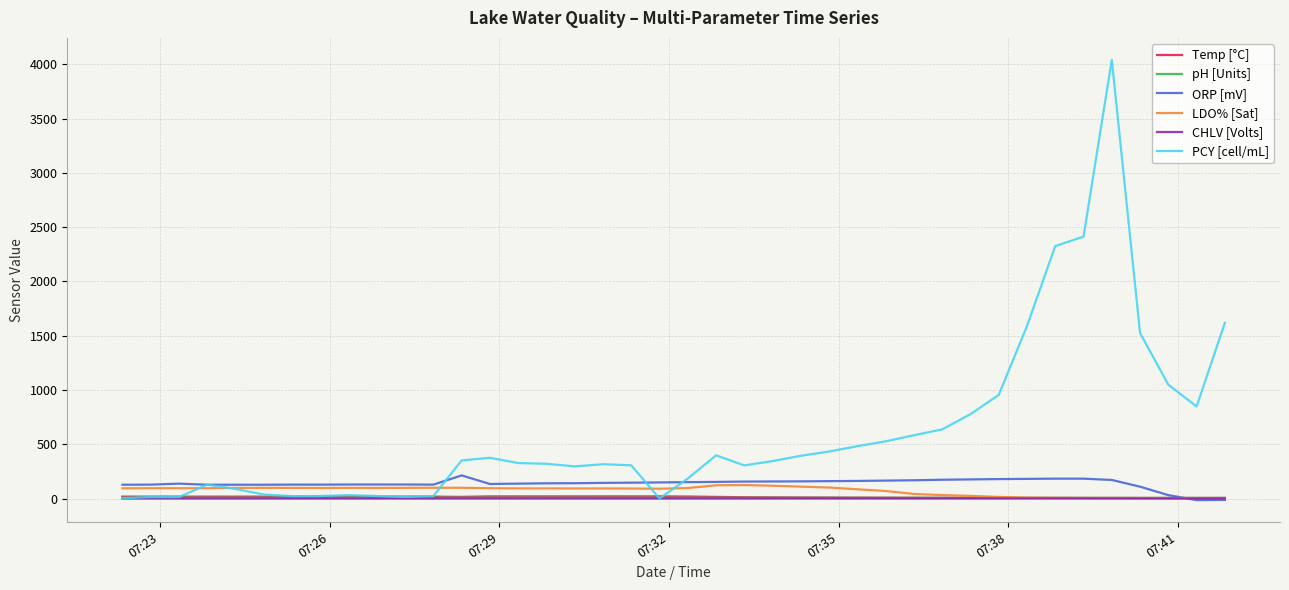

Which series has the largest range (max minus min)?

PCY [cell/mL]